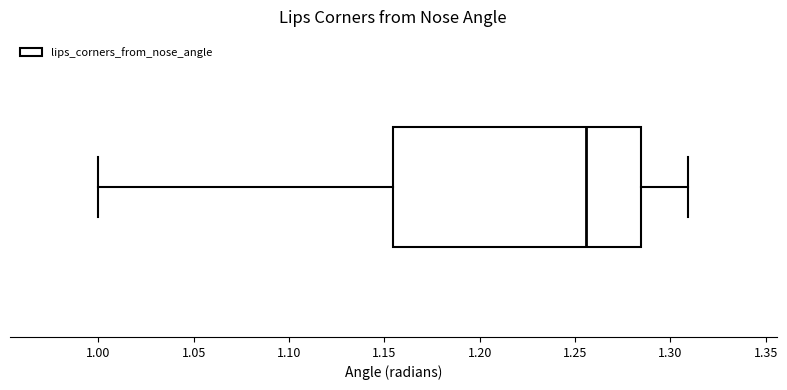

Read this box plot against the x-axis: the position of the median line, the range covered by the box, and the ends of both whiskers. The values are not printed on the chart, so give them approximately, as read against the axis.

median 1.255, box 1.155 to 1.285, whiskers 1.000 to 1.310